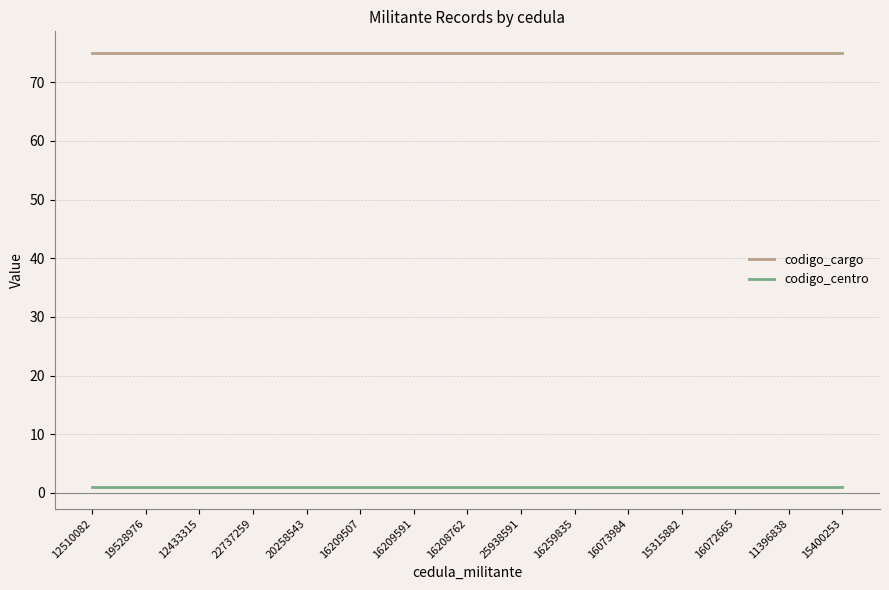

How many categories are shown in the chart?

15